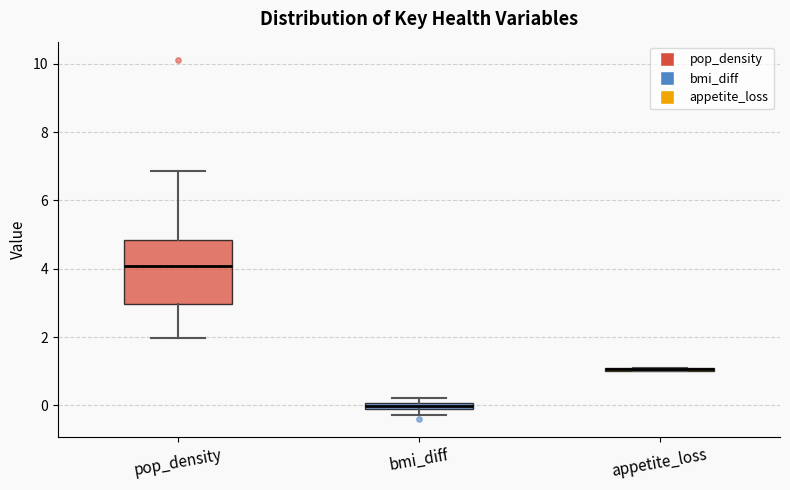

Comparing the boxes themselves (not the whiskers), which one is the tallest?

pop_density